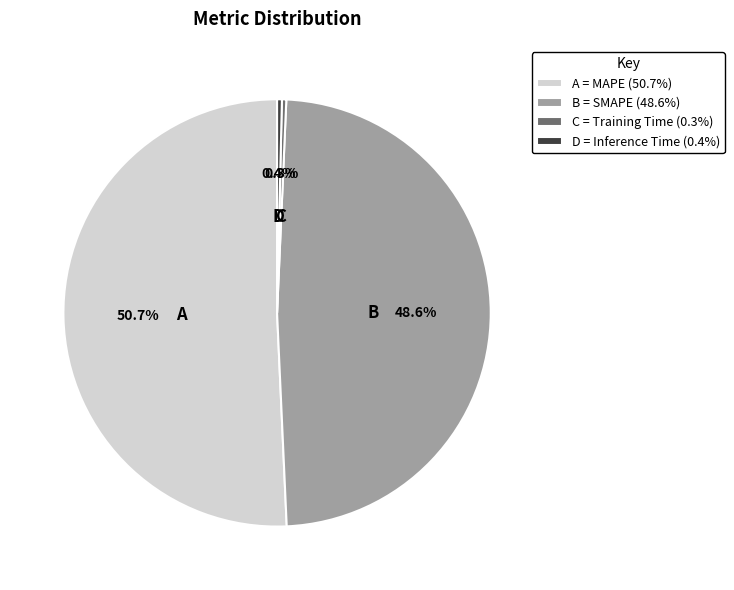

How many segments does this pie chart have?

4